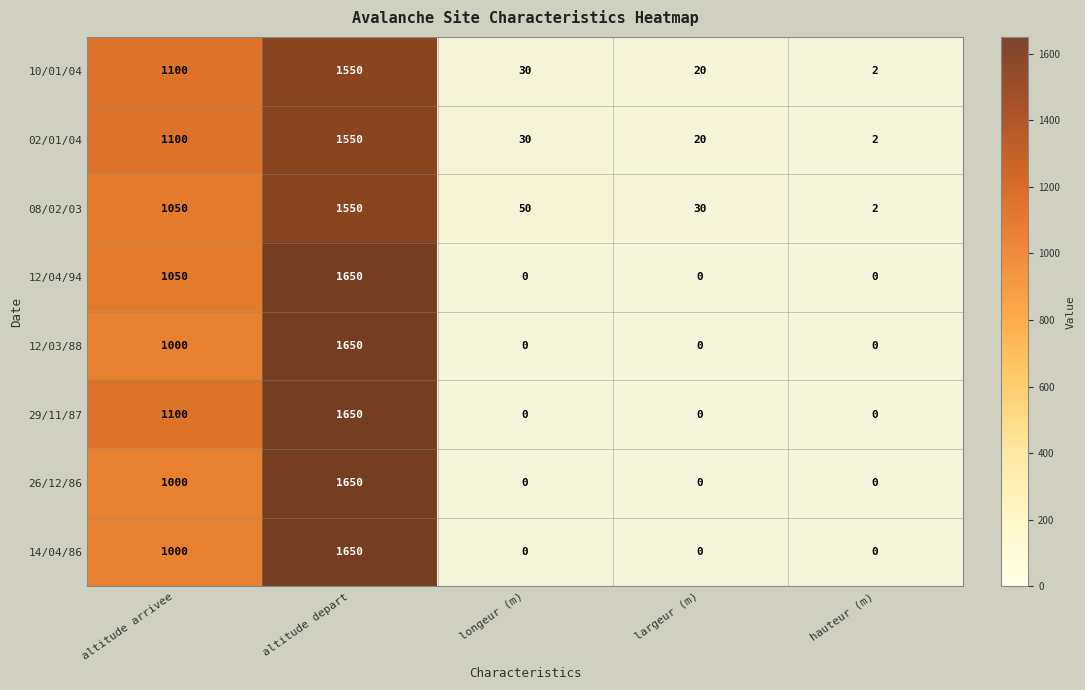

List the labels in order of 10/01/04 value, largest first.

altitude depart, altitude arrivee, longeur (m), largeur (m), hauteur (m)